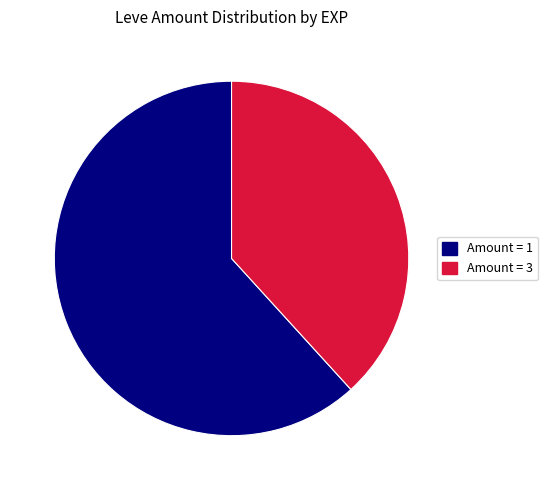

How many segments does this pie chart have?

2